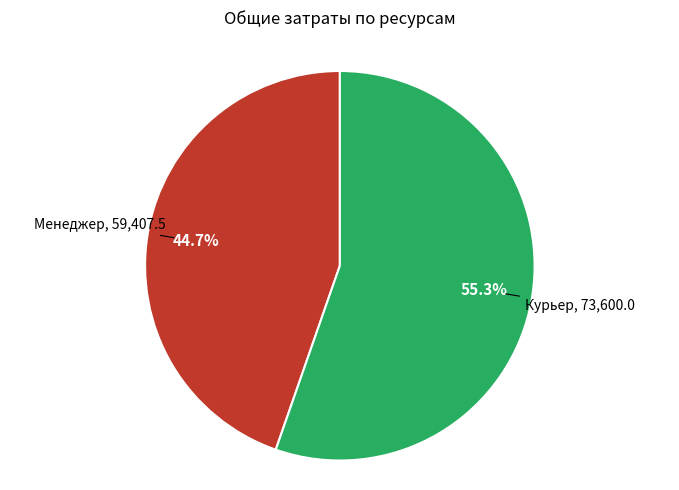

To the nearest percent, what is the combined percentage of Менеджер and Курьер?

100%